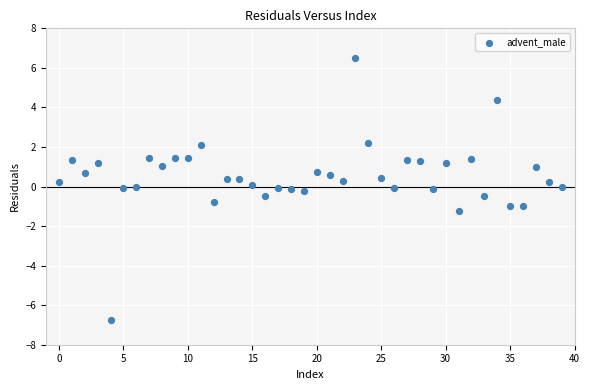

What is the range of Y values (max minus min)?

13.2